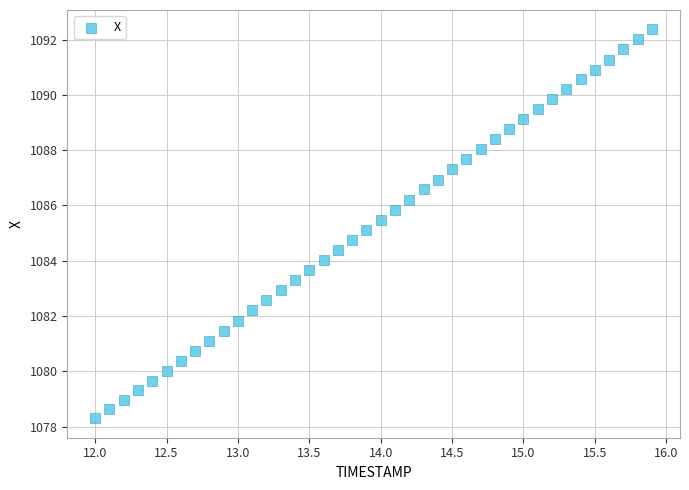

What is the range of X values (max minus min)?

3.9